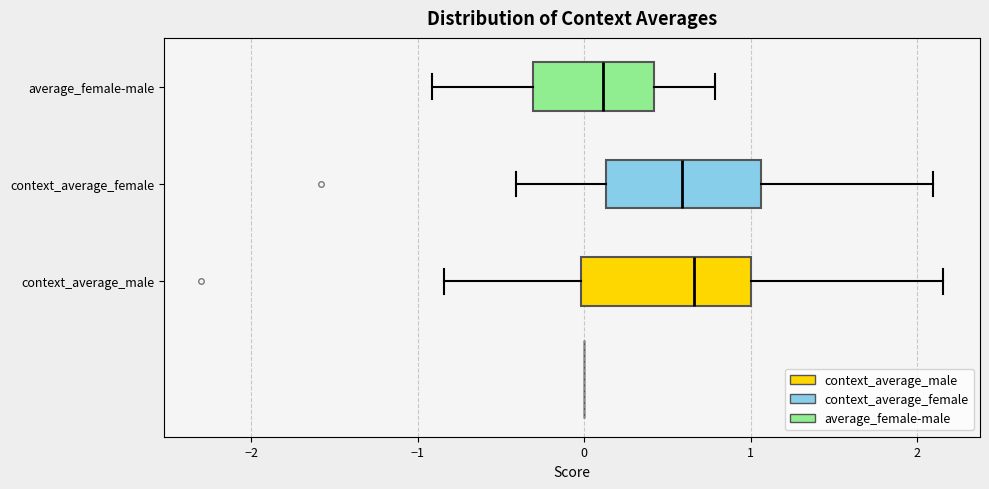

Where does the median line of the box for average_female-male sit on the x-axis? The values are not printed on the chart, so give them approximately, as read against the axis.

0.1